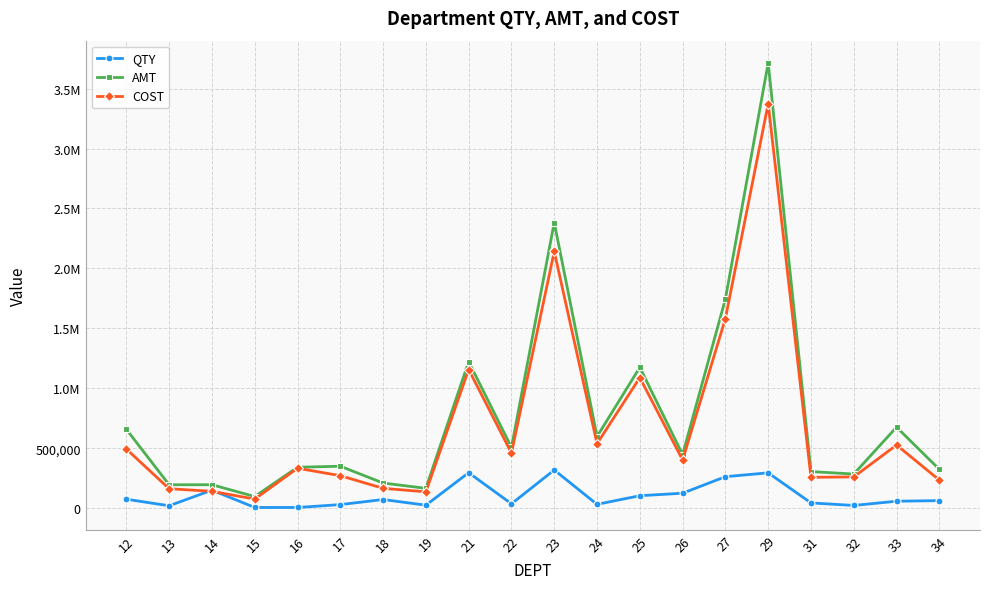

Where does the QTY series first go above 61952?

12